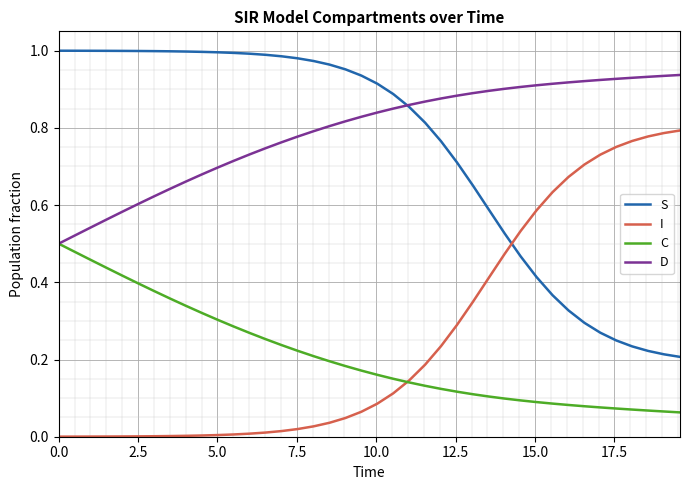

How many distinct data groups are displayed?

4